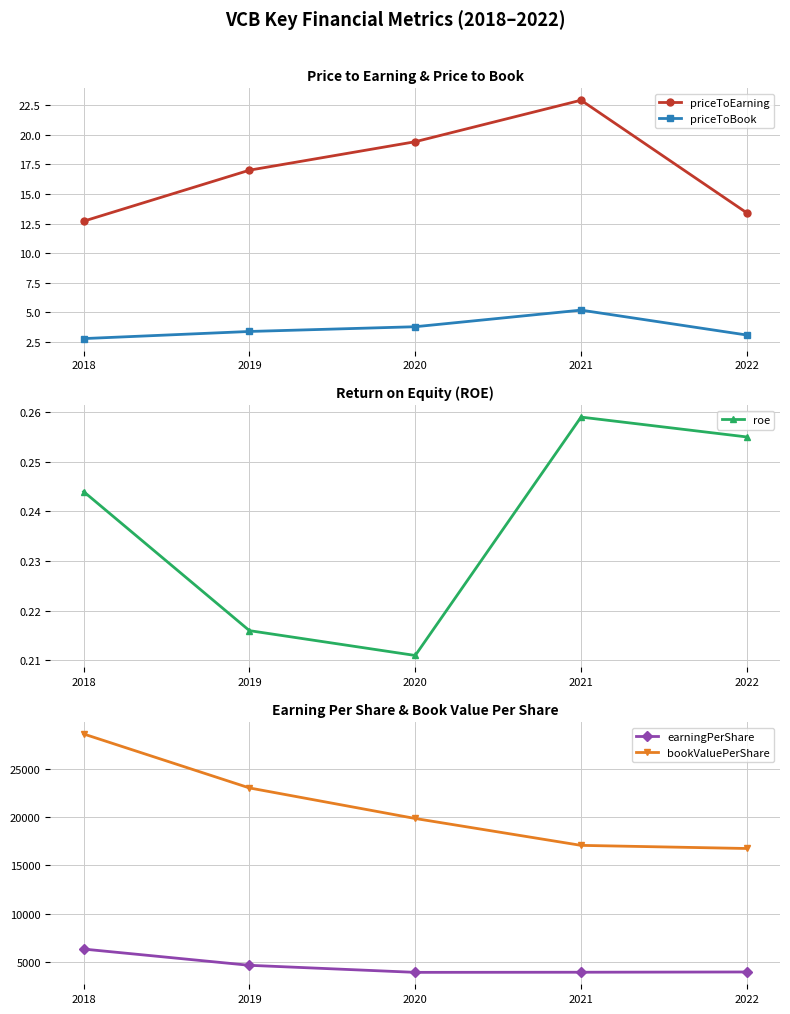

At which label does earningPerShare first exceed 3938?

2018